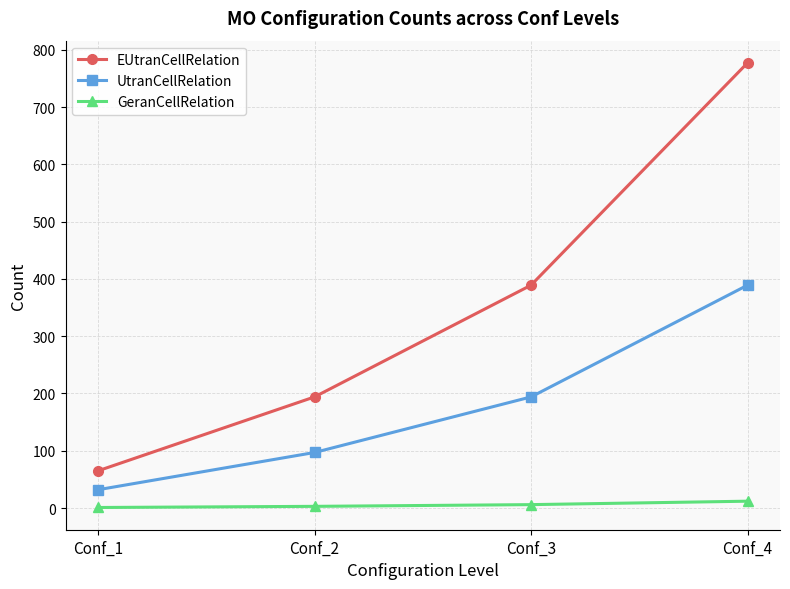

True or false: UtranCellRelation has a value of 389 at Conf_4.

True